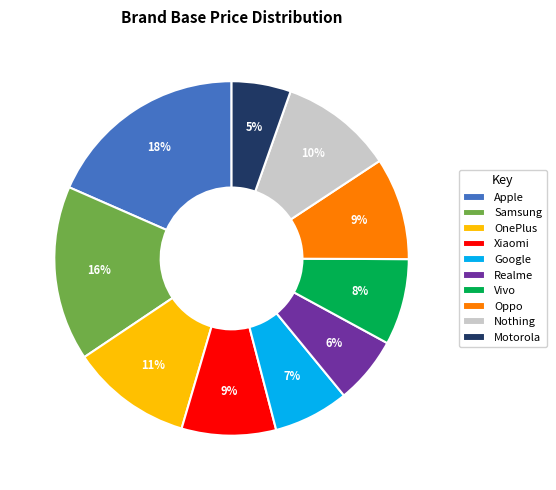

Is there a majority slice in this chart?

No